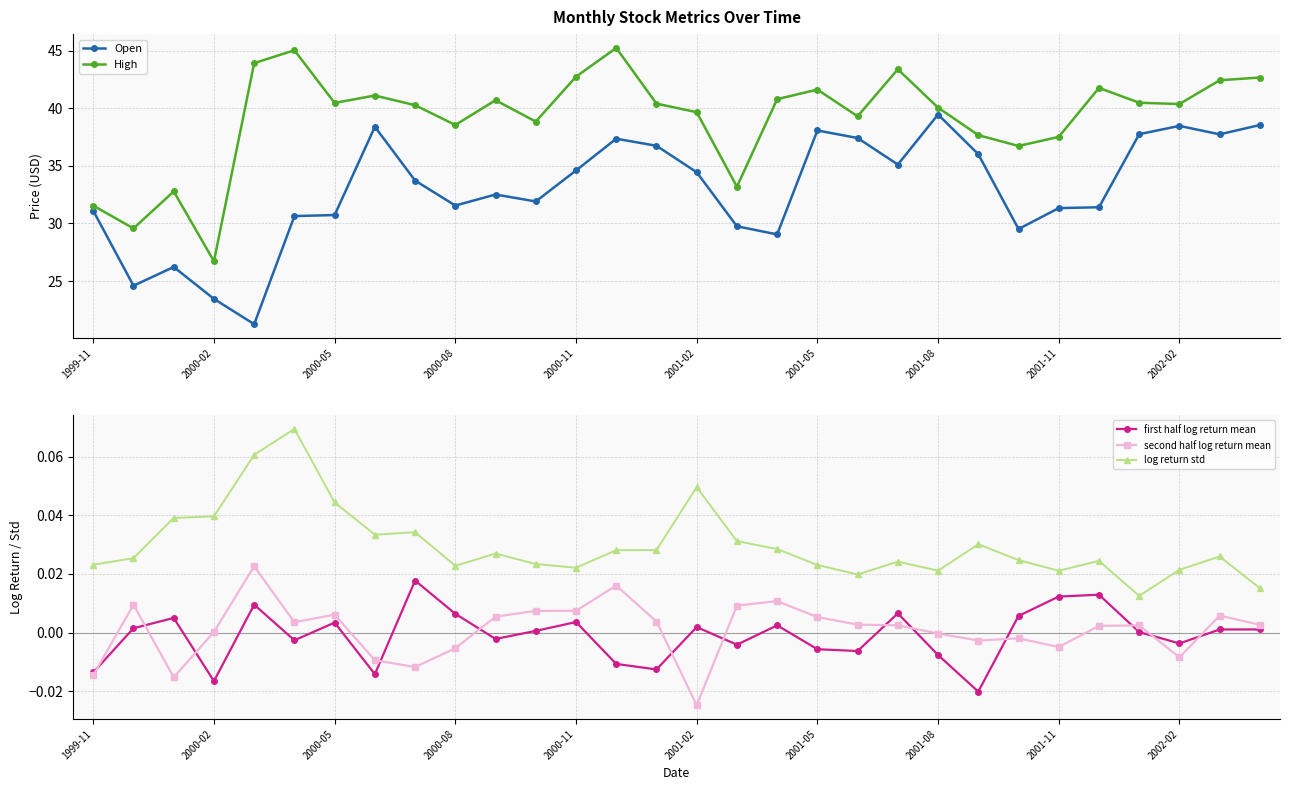

Reading left to right, transcribe all the data shown in this chart.

Open: 31.1	24.6	26.2	23.5	21.3	30.6	30.7	38.4	33.7	31.6	32.5	31.9	34.6	37.4	36.7	34.4	29.8	29.1	38.1	37.4	35.1	39.5	36.0	29.5	31.3	31.4	37.7	38.5	37.7	38.5
High: 31.5	29.6	32.8	26.7	43.9	45.0	40.5	41.1	40.3	38.5	40.7	38.8	42.7	45.2	40.4	39.7	33.2	40.8	41.6	39.3	43.4	40.1	37.7	36.7	37.5	41.8	40.5	40.4	42.4	42.7
first half log return mean: -0.0	0.0	0.0	-0.0	0.0	-0.0	0.0	-0.0	0.0	0.0	-0.0	0.0	0.0	-0.0	-0.0	0.0	-0.0	0.0	-0.0	-0.0	0.0	-0.0	-0.0	0.0	0.0	0.0	0.0	-0.0	0.0	0.0
second half log return mean: -0.0	0.0	-0.0	0.0	0.0	0.0	0.0	-0.0	-0.0	-0.0	0.0	0.0	0.0	0.0	0.0	-0.0	0.0	0.0	0.0	0.0	0.0	-0.0	-0.0	-0.0	-0.0	0.0	0.0	-0.0	0.0	0.0
log return std: 0.0	0.0	0.0	0.0	0.1	0.1	0.0	0.0	0.0	0.0	0.0	0.0	0.0	0.0	0.0	0.0	0.0	0.0	0.0	0.0	0.0	0.0	0.0	0.0	0.0	0.0	0.0	0.0	0.0	0.0